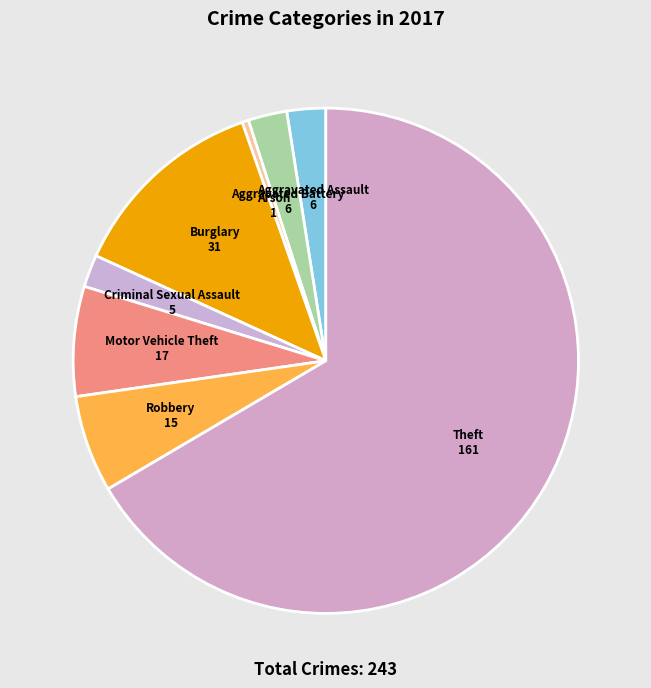

Do Arson and Aggravated Battery together represent more than half of the pie?

No